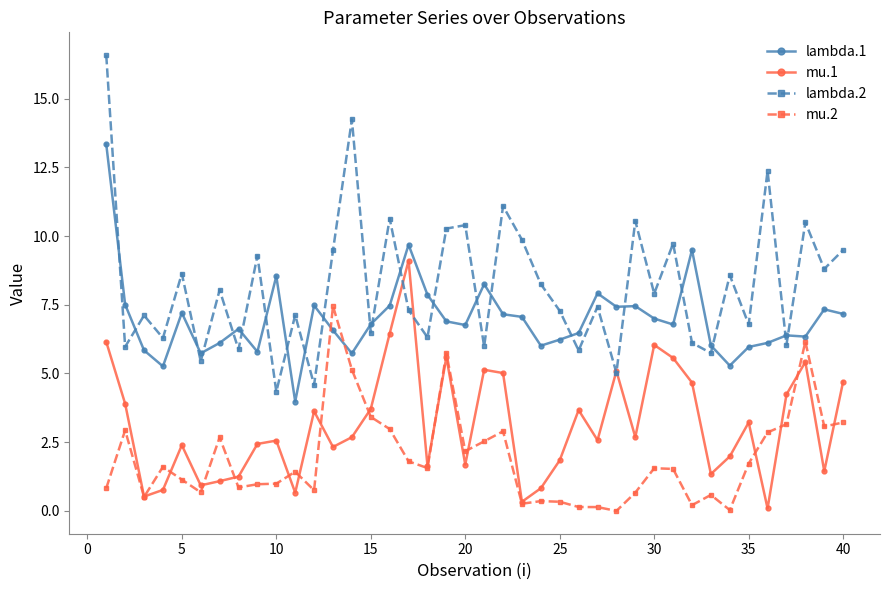

Which series has the widest spread of values?

lambda.2